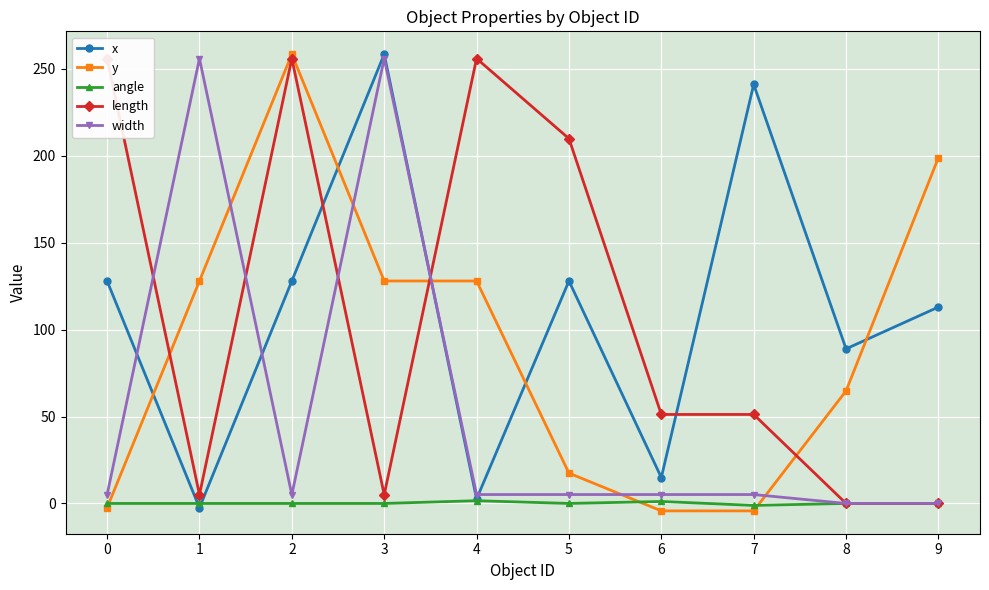

Reading left to right, transcribe all the data shown in this chart.

x: 128.0	-2.5	128.0	258.5	2.6	128.0	14.9	241.1	89.0	113.0
y: -2.5	128.0	258.5	128.0	128.0	17.4	-4.3	-4.3	64.8	199.0
angle: 0.0	0.0	0.0	0.0	1.6	0.0	1.1	-1.1	0.0	0.0
length: 256.0	5.0	256.0	5.0	256.0	209.9	51.2	51.2	0.0	0.0
width: 5.0	256.0	5.0	256.0	5.1	5.1	5.1	5.1	0.0	0.0